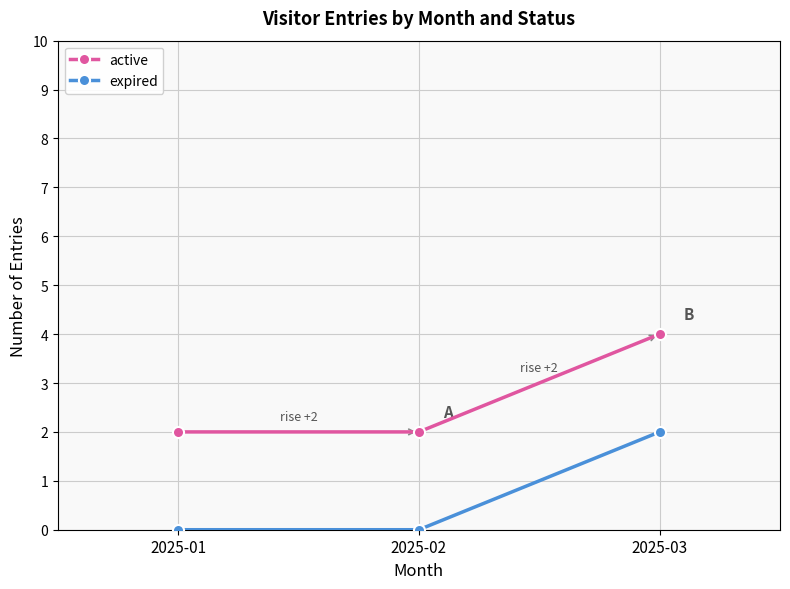

How many data points does each series have?

3